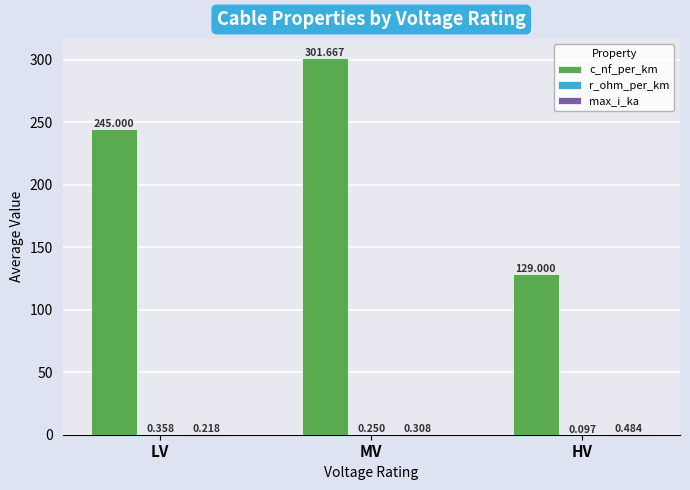

Which category has the highest value across all series?

MV